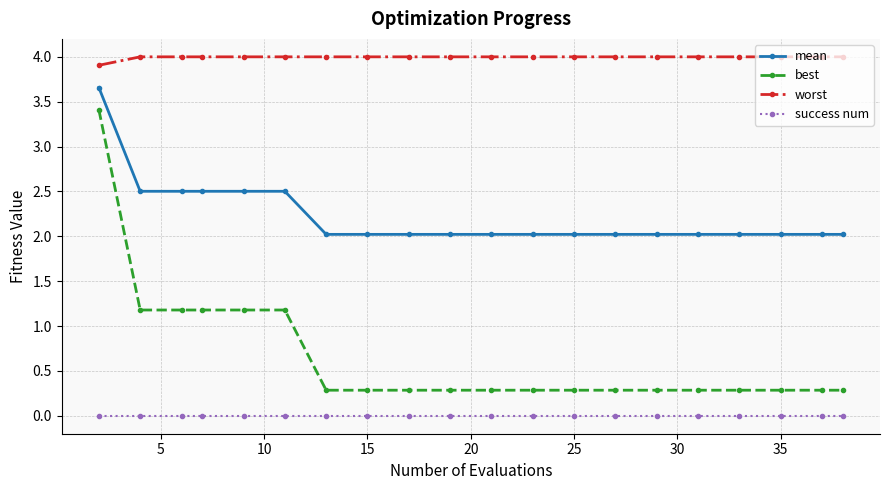

Which series has the largest range (max minus min)?

best